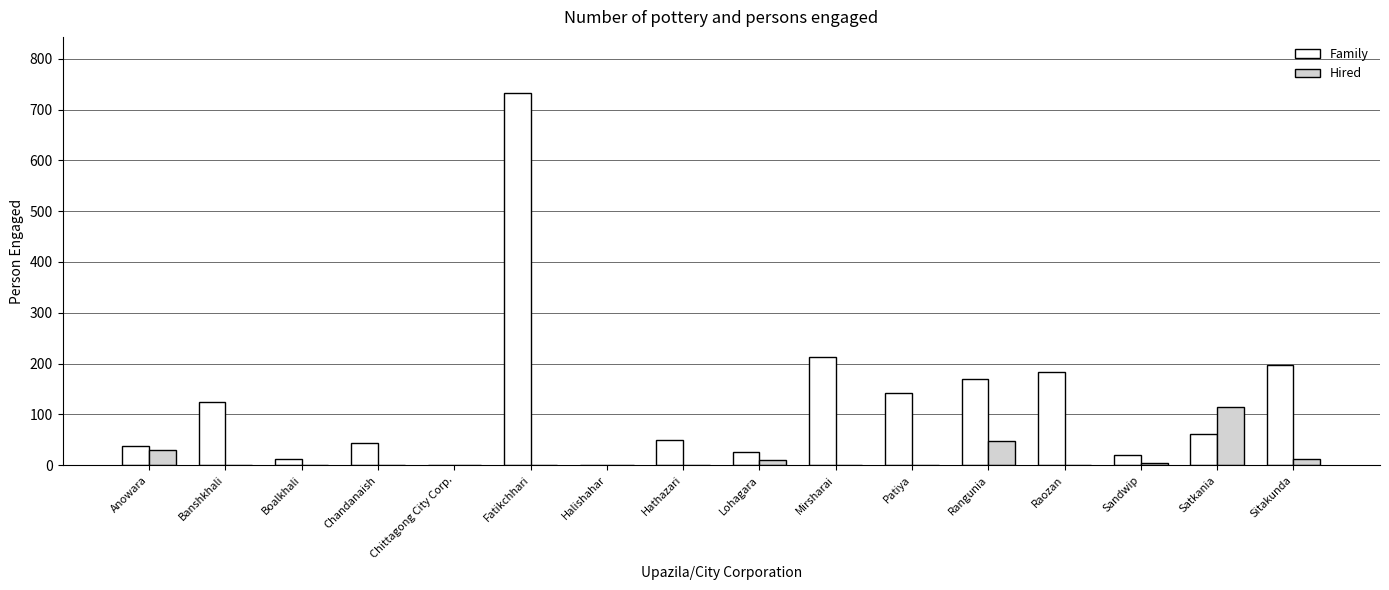

At which category is the sum across all series the highest?

Fatikchhari